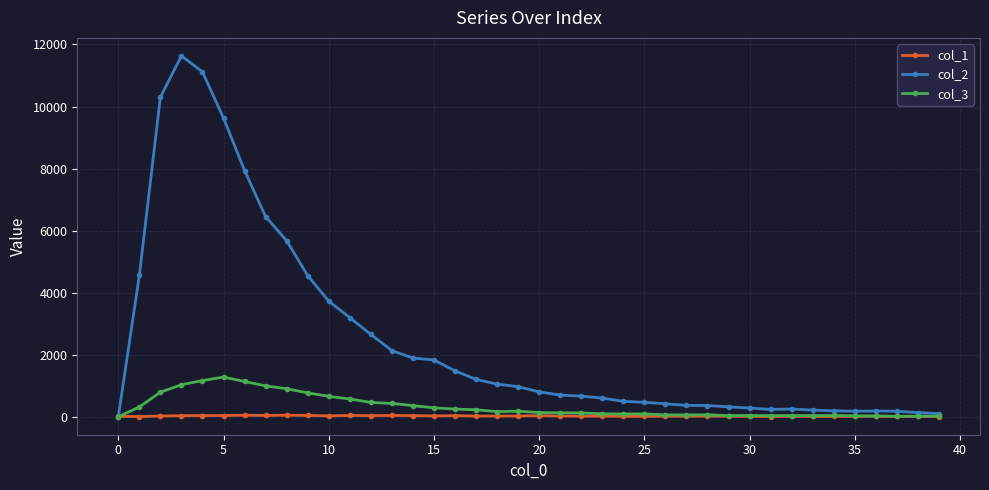

What is the greatest value displayed?

11631